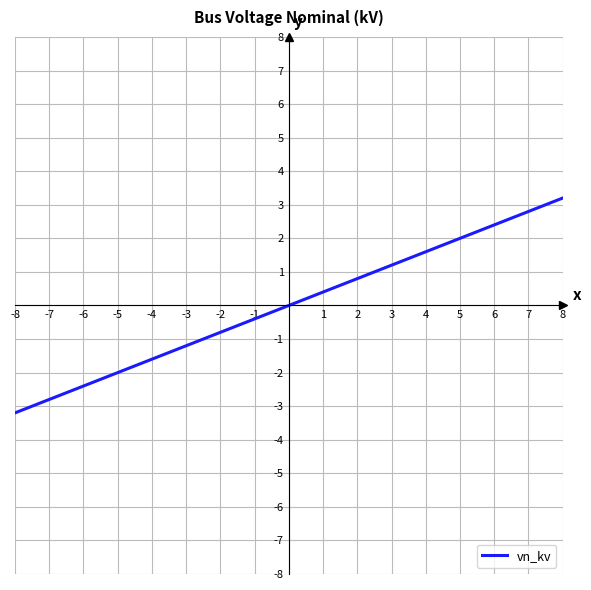

What is the difference between the maximum and minimum values?

6.4